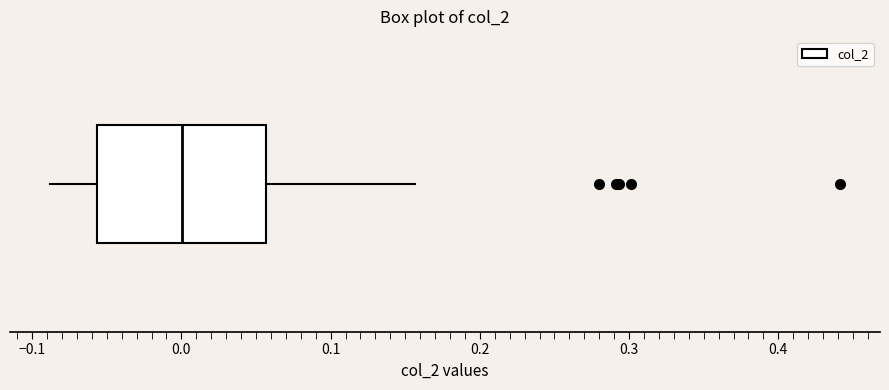

Read this box plot against the x-axis: the position of the median line, the range covered by the box, and the ends of both whiskers. The values are not printed on the chart, so give them approximately, as read against the axis.

median 0.00, box -0.06 to 0.06, whiskers -0.09 to 0.16